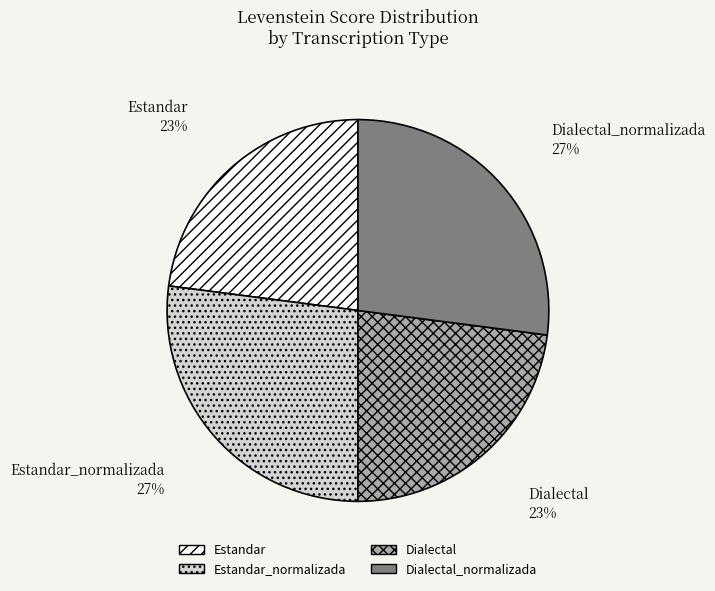

Do Estandar and Dialectal together represent more than half of the pie?

No